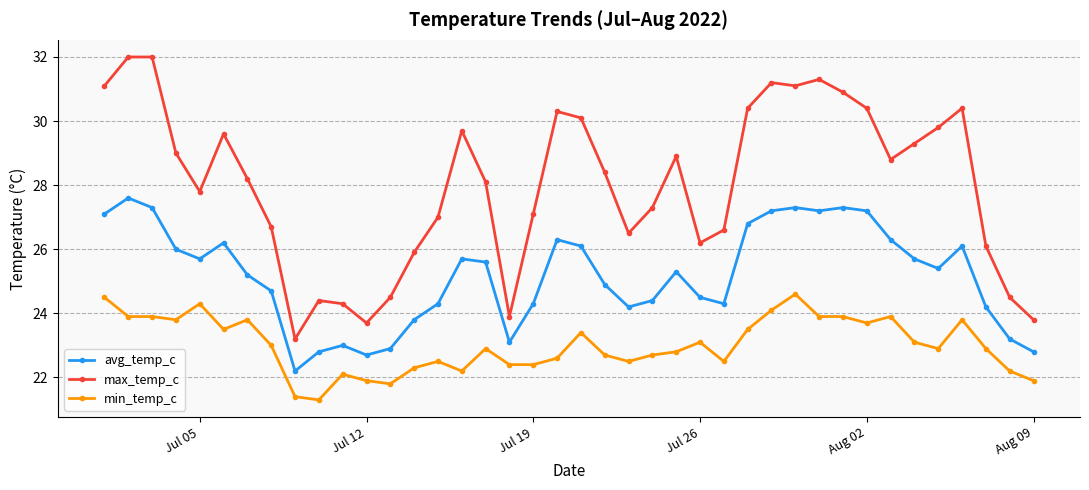

Which series has the largest total across all categories?

max_temp_c